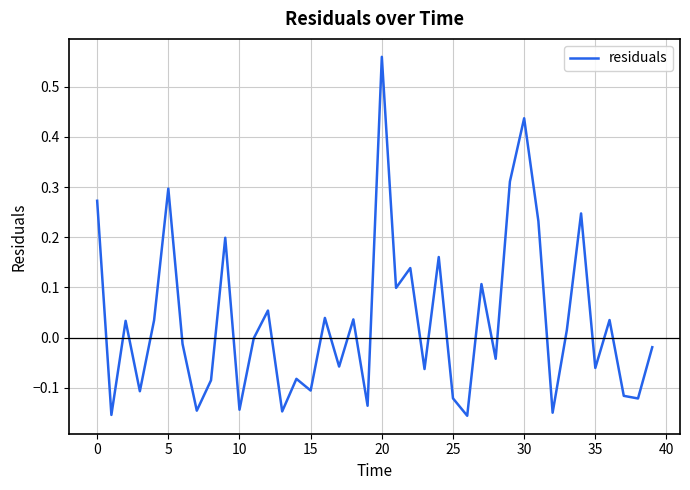

What is the difference between the maximum and minimum values?

0.7